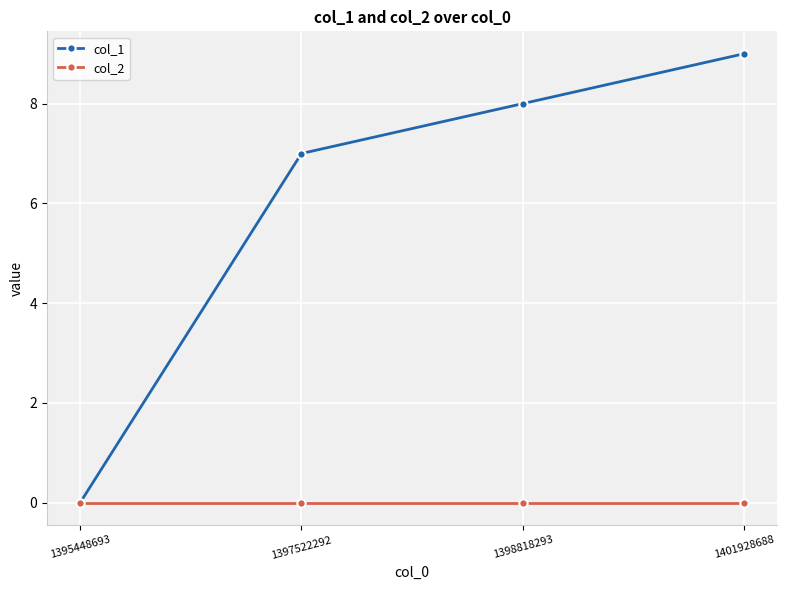

What are all the series names shown in the legend?

col_1, col_2